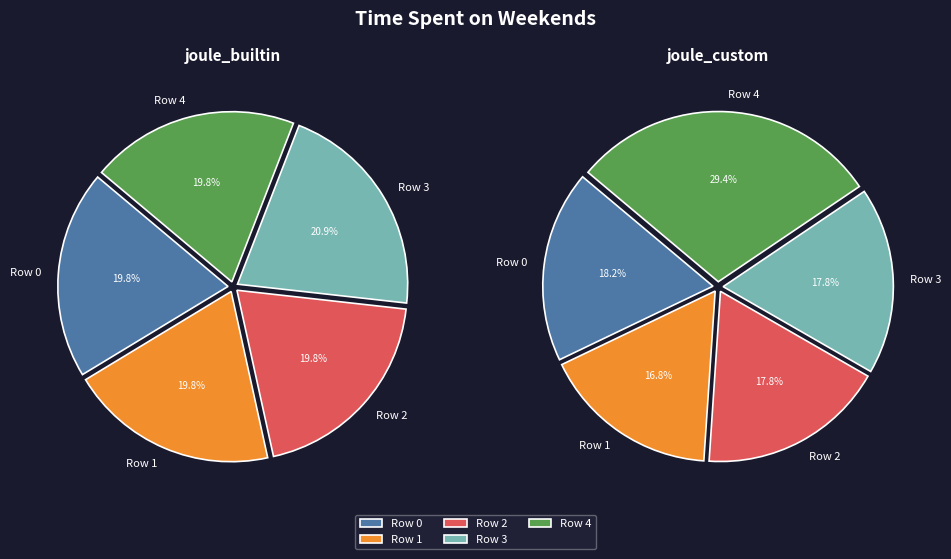

What percentage do Row 2 and Row 1 together represent?

39.6%